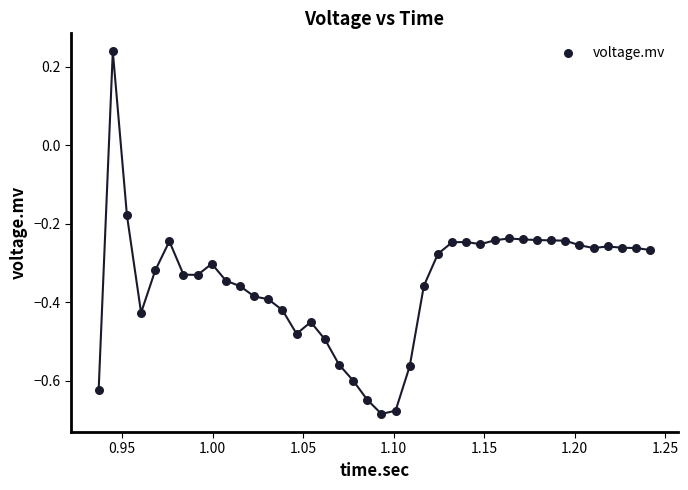

What is the range of Y values (max minus min)?

0.9